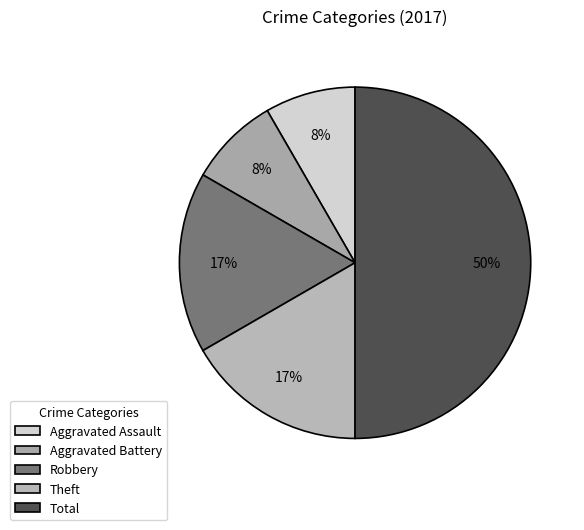

Count the number of slices in the pie.

5